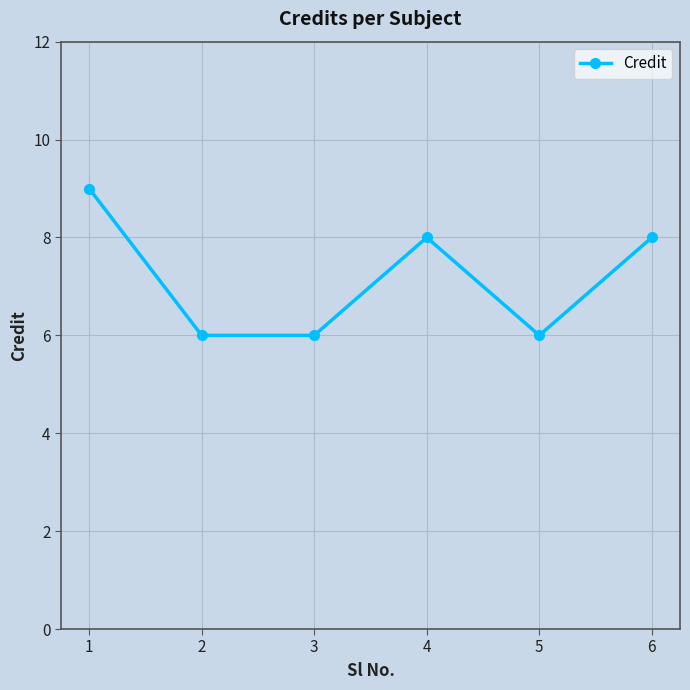

What is the smallest value displayed?

6